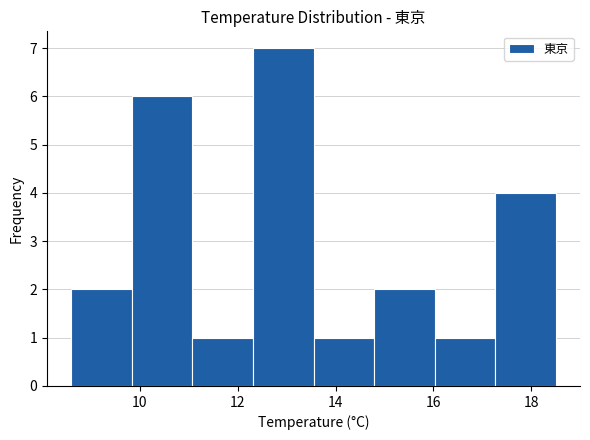

Reading left to right, list every bar in this chart as the range it spans on the x-axis followed by its height. Neither the bar edges nor the heights are printed on the chart, so give them approximately, as read against the axes.

8.6 to 9.8: 2
9.8 to 11.0: 6
11.0 to 12.4: 1
12.4 to 13.6: 7
13.6 to 14.8: 1
14.8 to 16.0: 2
16.0 to 17.2: 1
17.2 to 18.6: 4